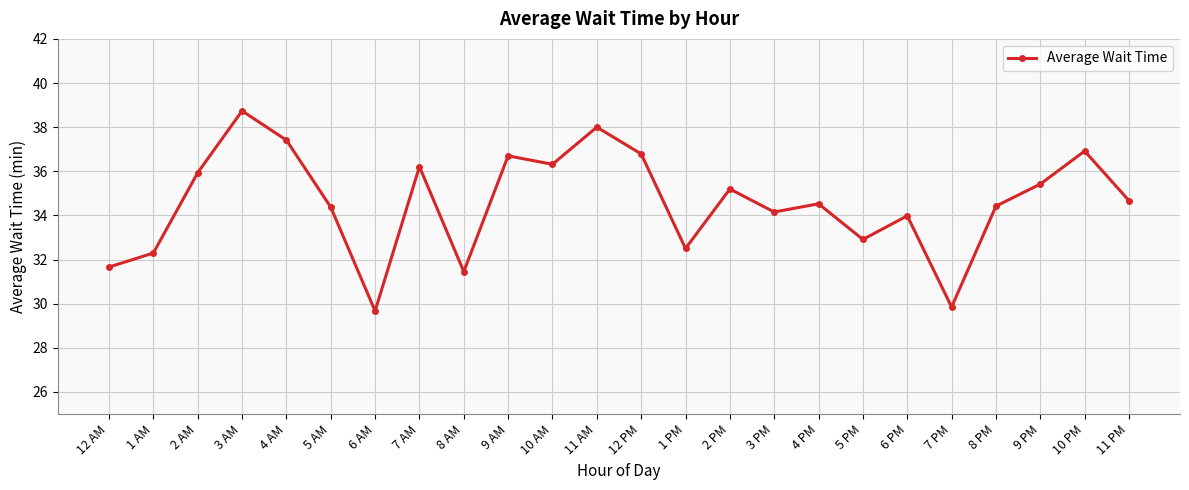

Which label corresponds to the largest value in the chart?

3 AM